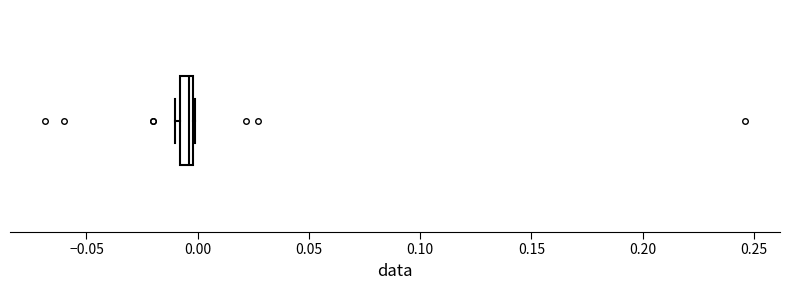

Where is the right edge of the box on the x-axis? The values are not printed on the chart, so give them approximately, as read against the axis.

0.000